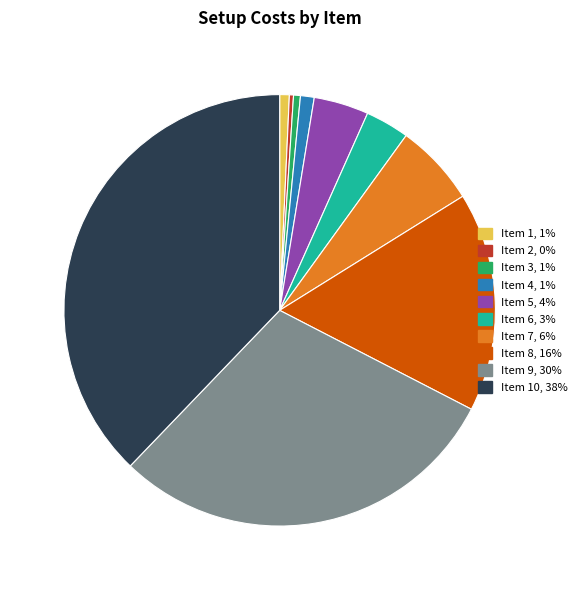

Is there any slice that represents more than half of the pie?

No